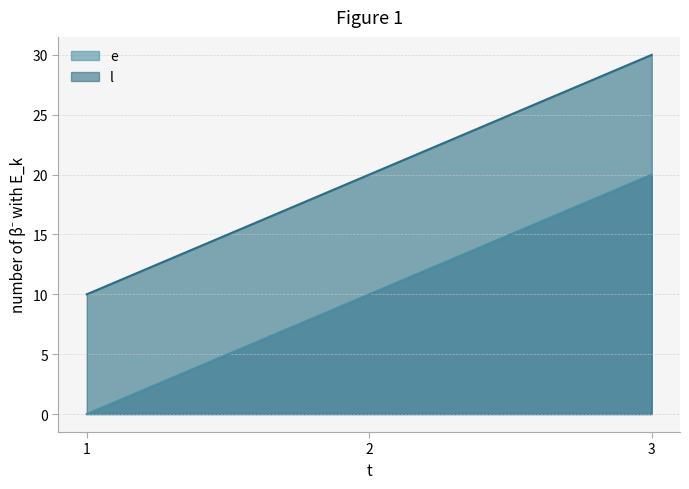

Which category has the lowest value across all series?

1